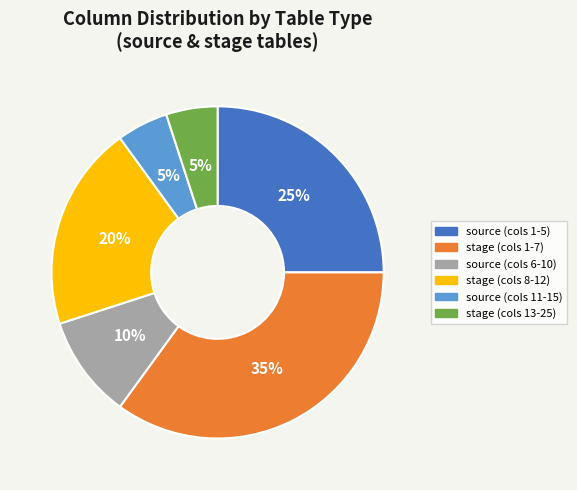

Count the number of slices in the pie.

6